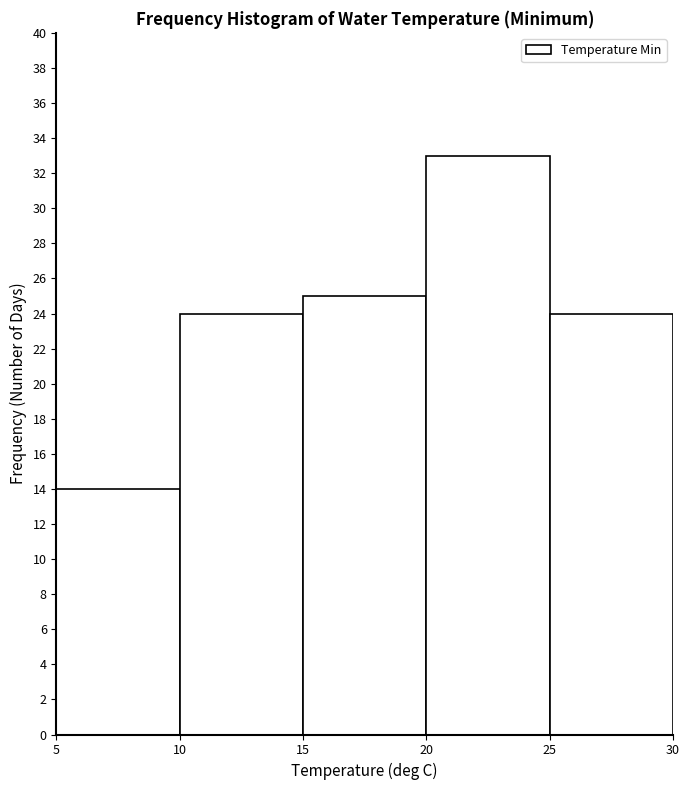

What is the height of the bar covering 20 to 25 on the x-axis? The values are not printed on the chart, so give them approximately, as read against the axis.

33